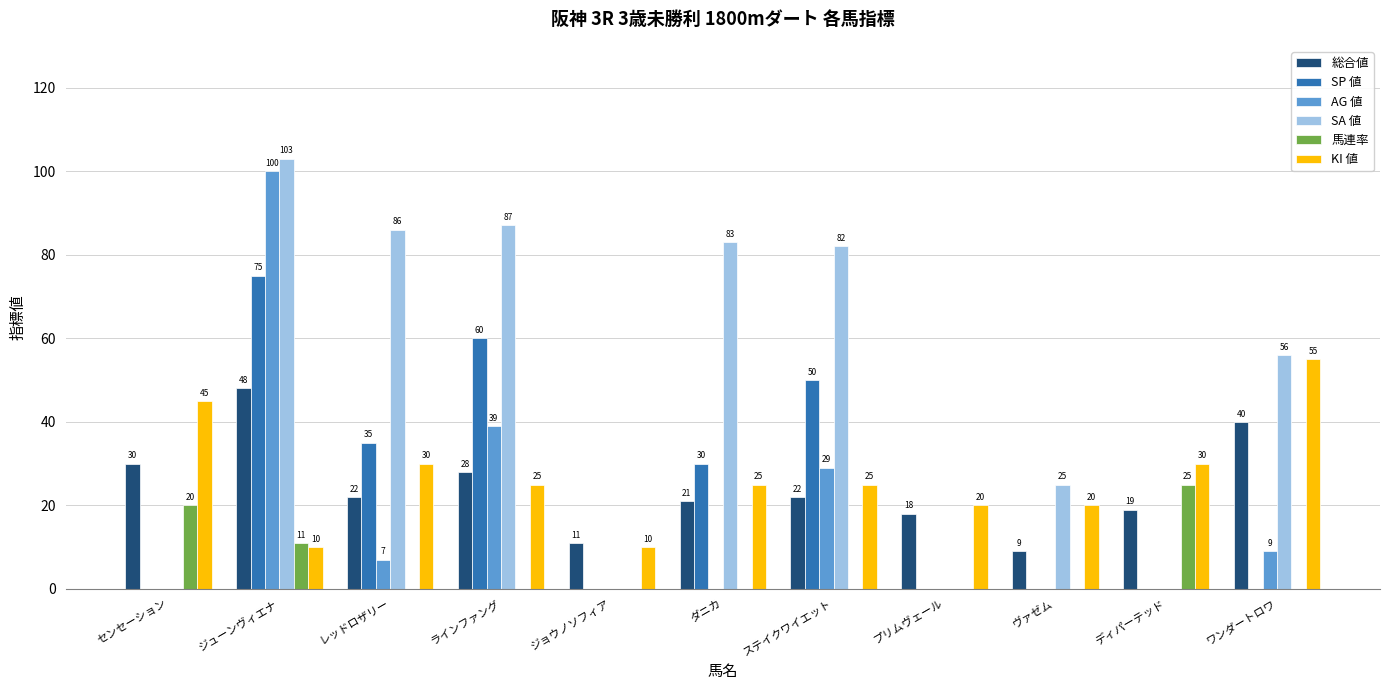

Which series changed the most between ラインファング and ワンダートロワ?

SP 値